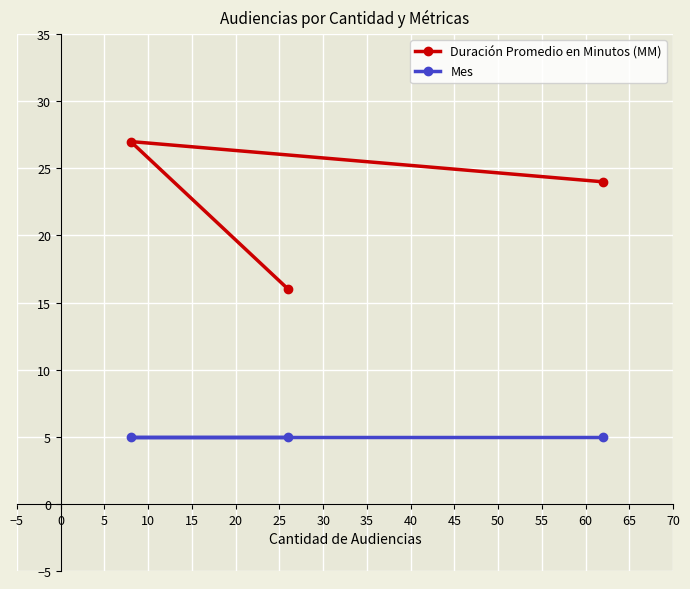

Which series has the largest total across all categories?

Duración Promedio en Minutos (MM)